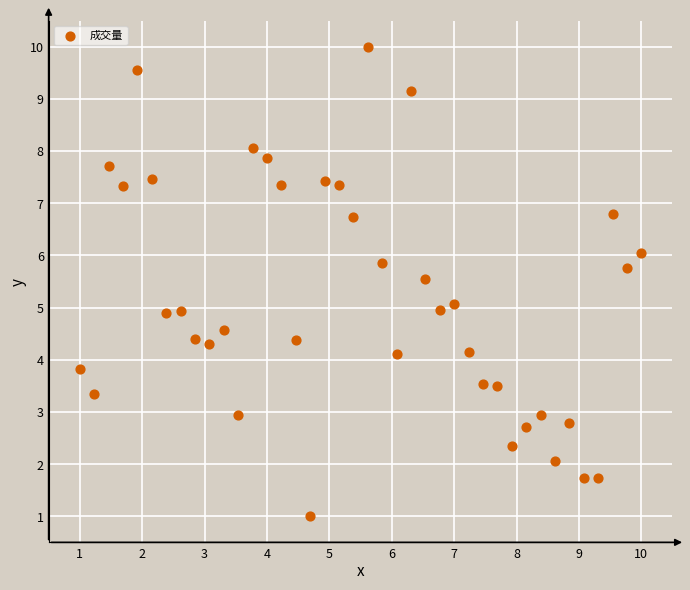

What is the range of Y values (max minus min)?

9.0